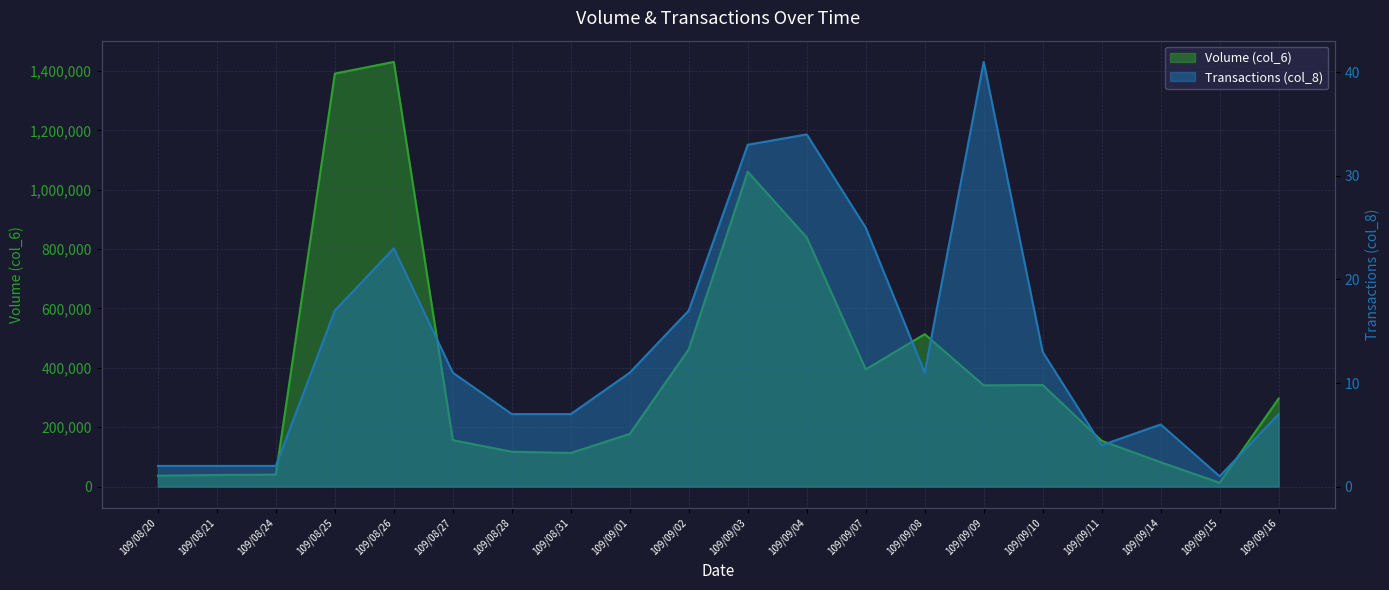

What is the average value of the Volume (col_6) series?

400163